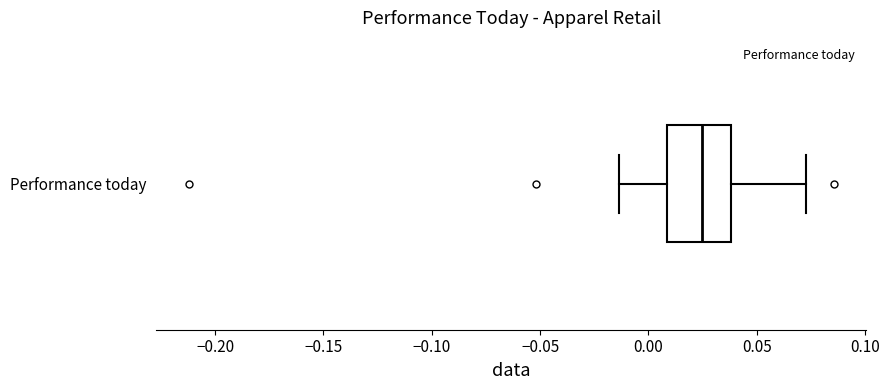

Read this box plot against the x-axis: the position of the median line, the range covered by the box, and the ends of both whiskers. The values are not printed on the chart, so give them approximately, as read against the axis.

median 0.025, box 0.010 to 0.040, whiskers -0.015 to 0.075